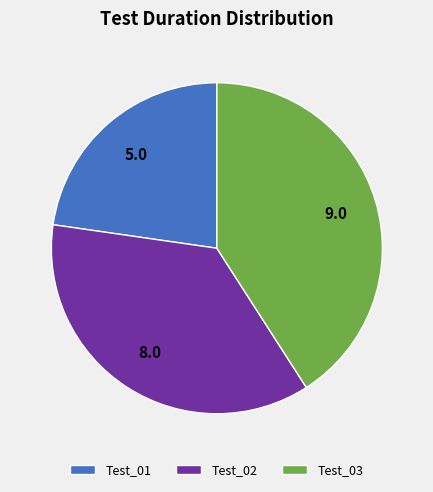

Does Test_01 account for over 50% of the chart?

No